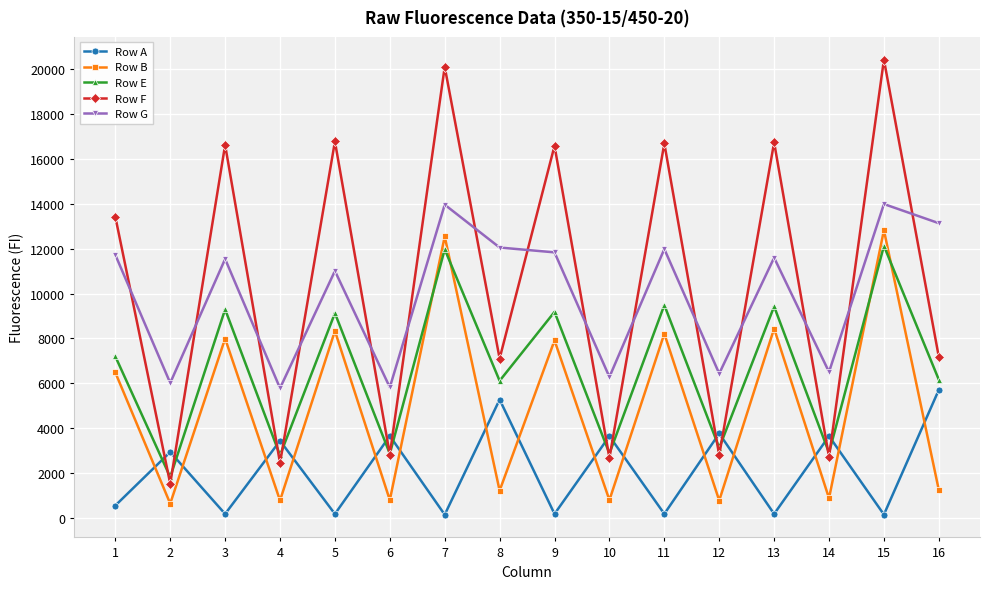

What is the greatest value displayed?

20438